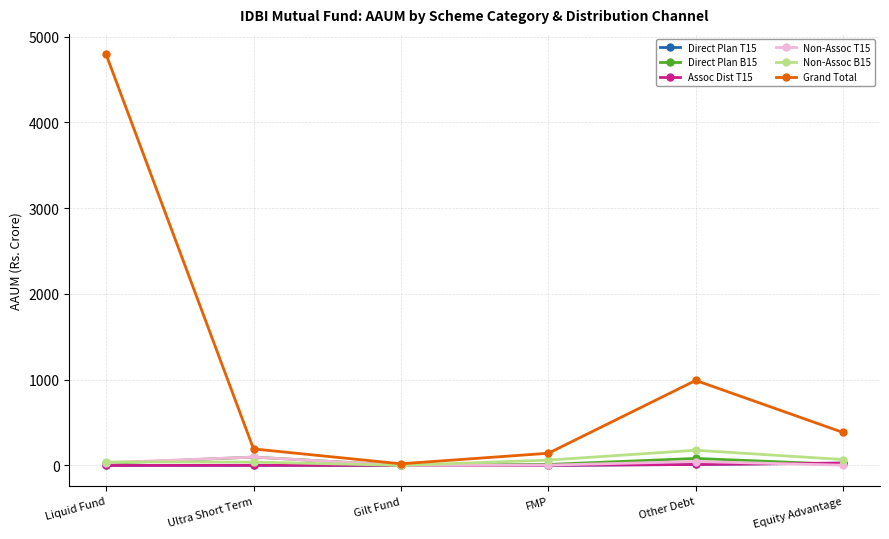

Which series ends up on top after the final intersection of Direct Plan T15 and Non-Assoc T15?

Direct Plan T15